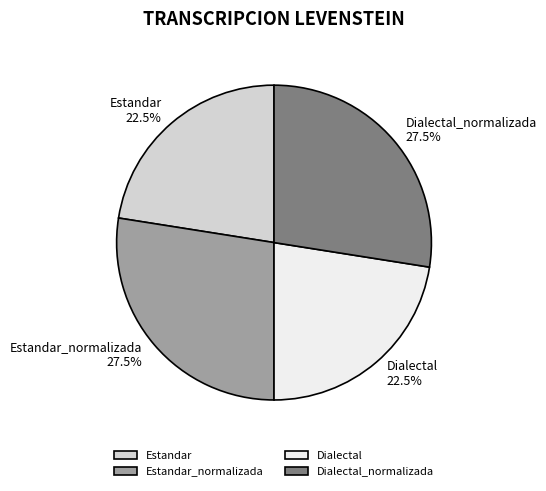

The Estandar_normalizada slice represents 17% of the pie. True or false?

False